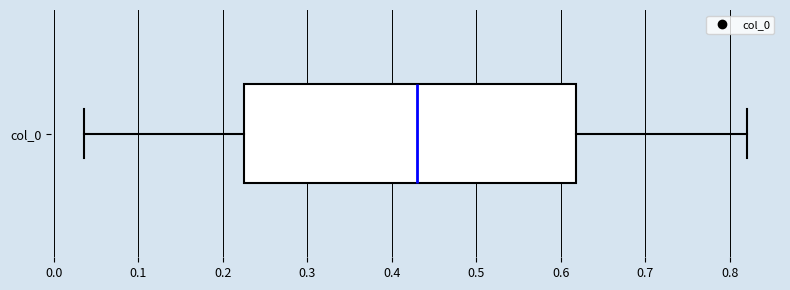

Where does the right whisker of the box for col_0 end on the x-axis? The values are not printed on the chart, so give them approximately, as read against the axis.

0.82